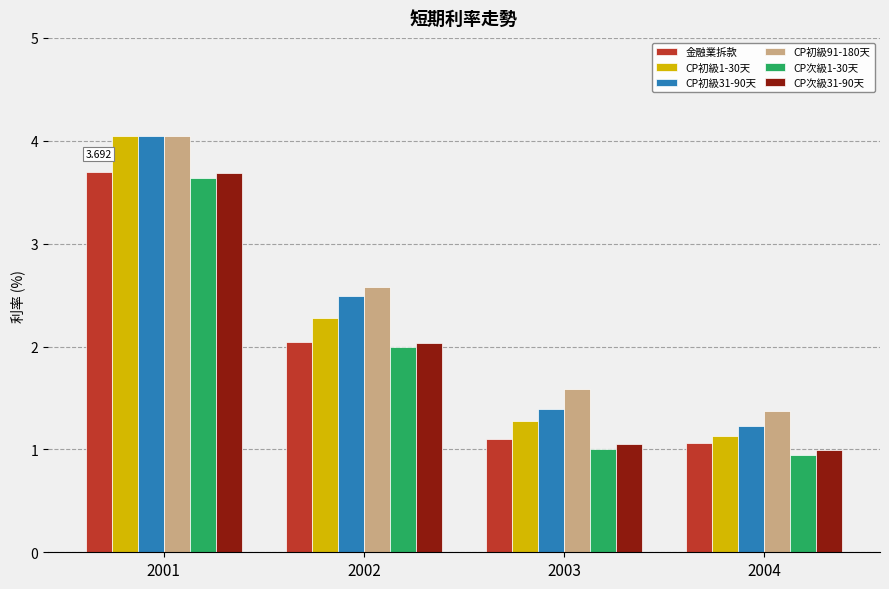

How many bars are there in total?

24